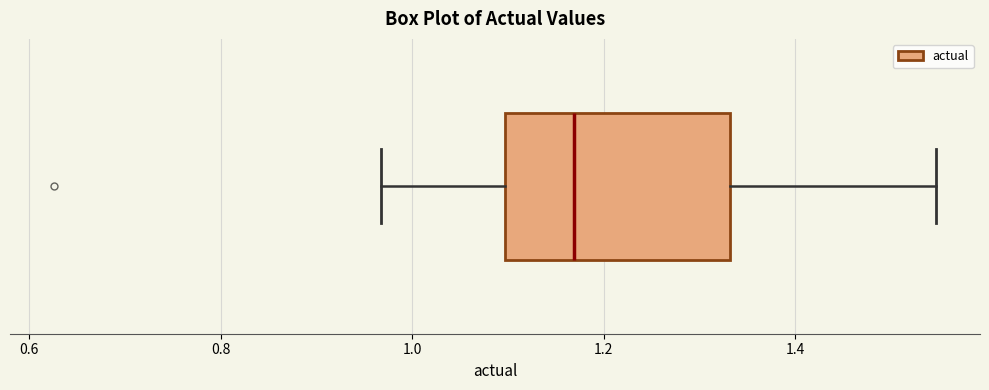

Where is the right edge of the box on the x-axis? The values are not printed on the chart, so give them approximately, as read against the axis.

1.34